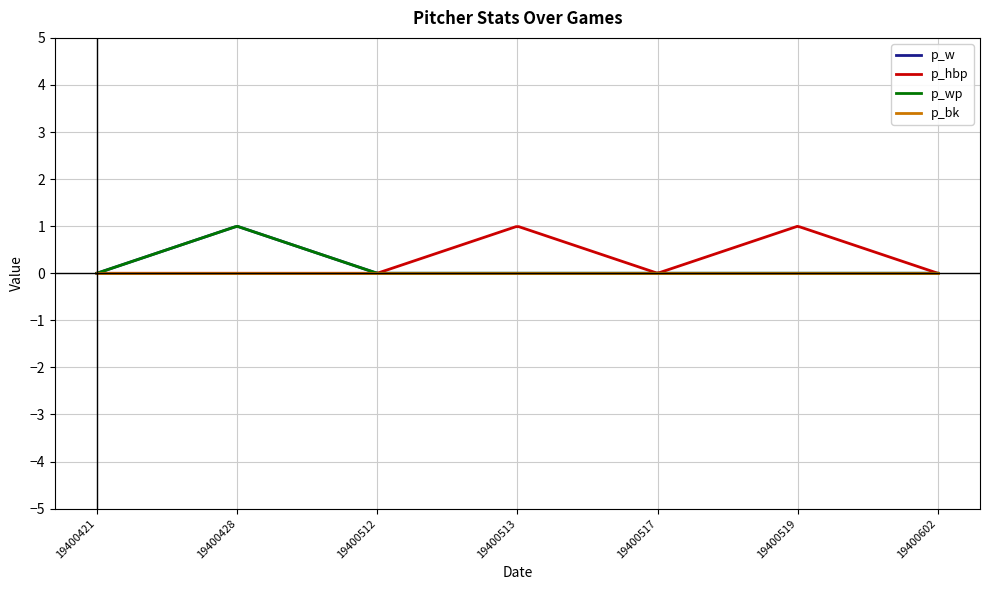

Is this an area chart (filled region under the line)?

No